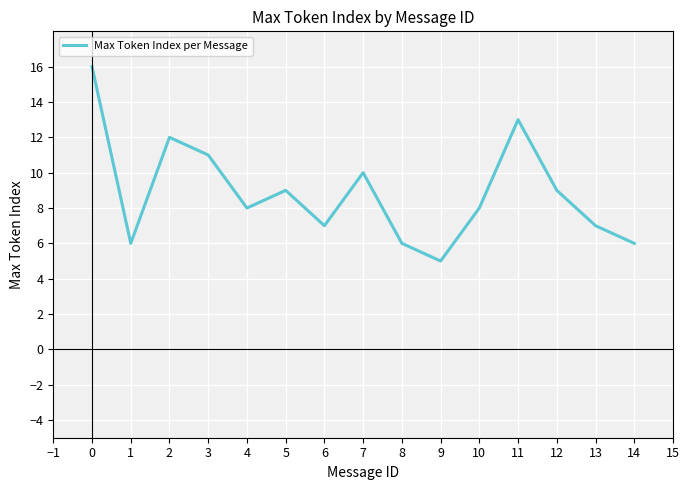

Approximately how many times larger is the value at 2 compared to 3?

1.1